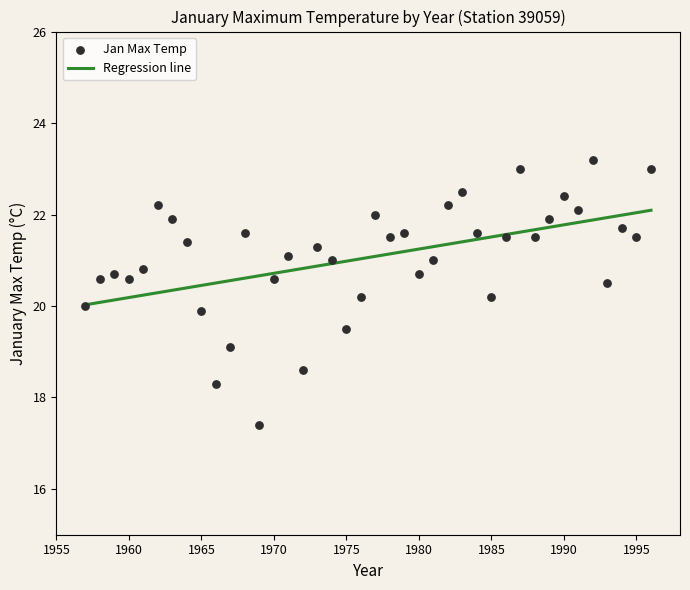

What is the range of Y values (max minus min)?

5.8